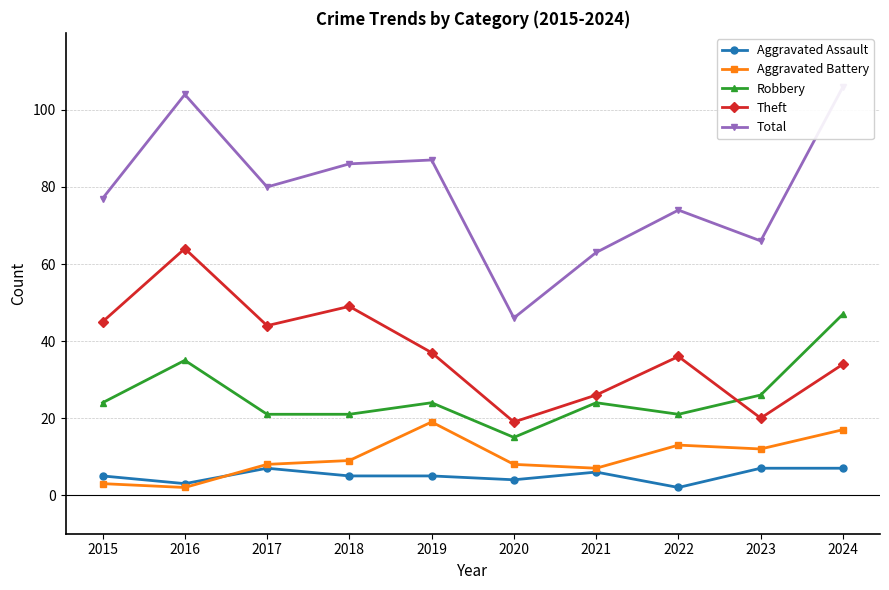

How many data points does each series have?

10